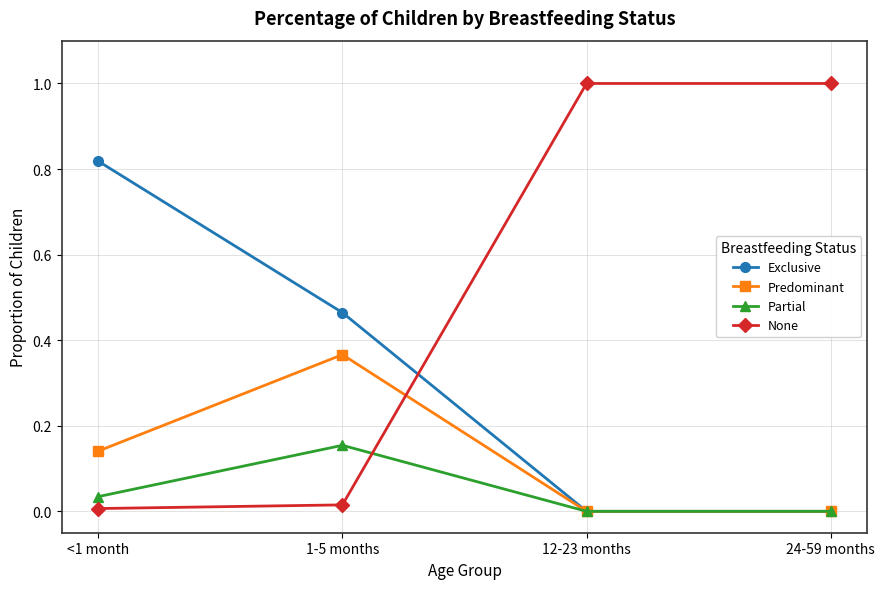

What is the spread (max minus min) of values at 12-23 months?

1.0